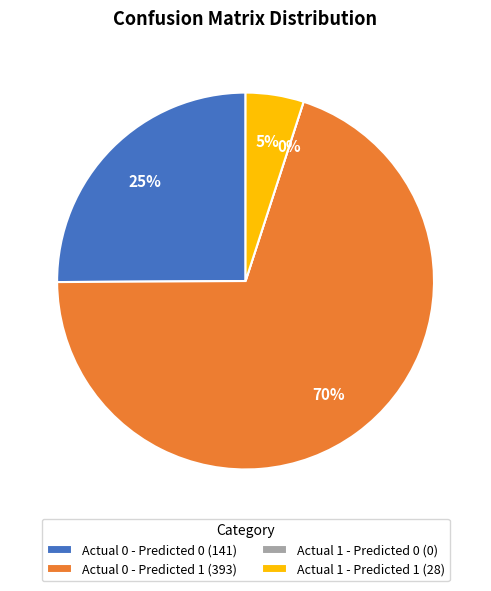

Rank the categories by value from highest to lowest.

Actual 0 - Predicted 1, Actual 0 - Predicted 0, Actual 1 - Predicted 1, Actual 1 - Predicted 0